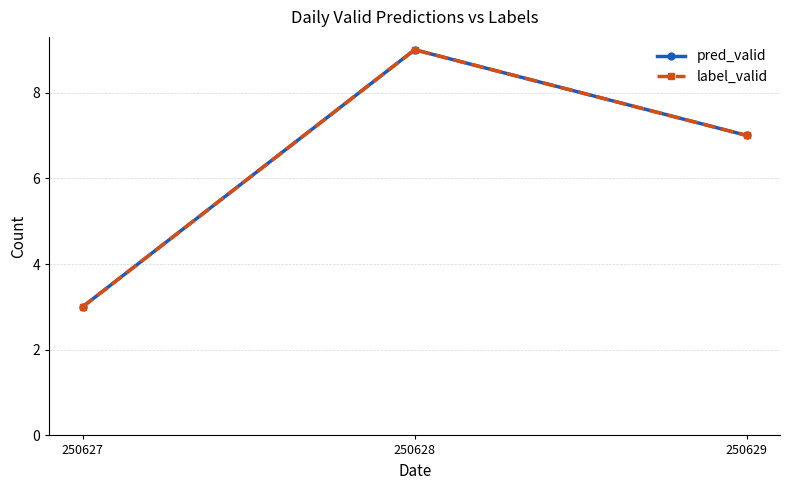

Reading left to right, transcribe all the data shown in this chart.

pred_valid: 250627=3	250628=9	250629=7
label_valid: 250627=3	250628=9	250629=7